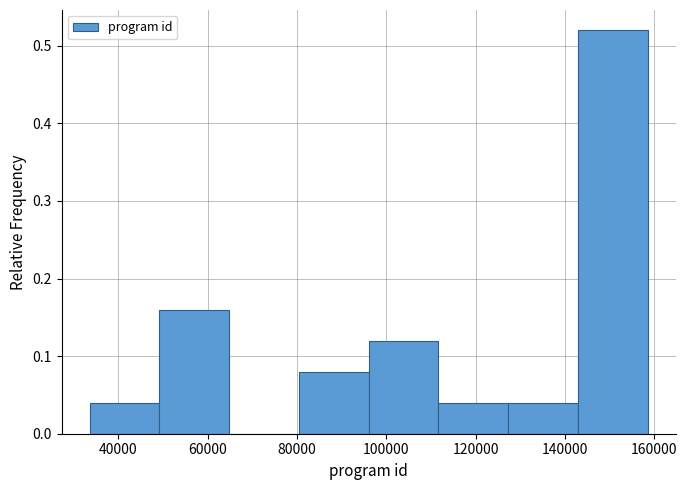

How tall is the bar that spans 112000 to 128000 on the x-axis? Neither the bar edges nor the heights are printed on the chart, so give them approximately, as read against the axes.

0.04